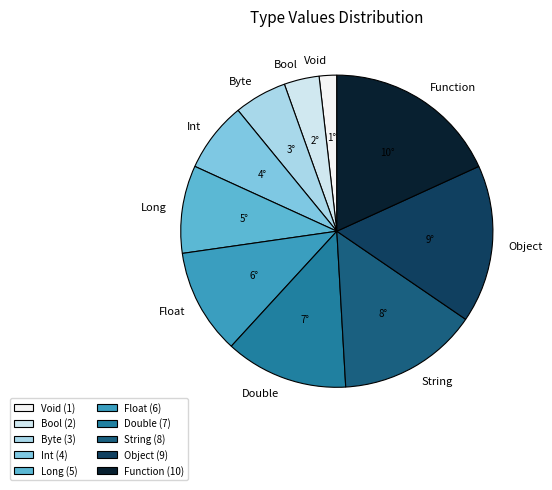

Is Double the majority of the pie?

No